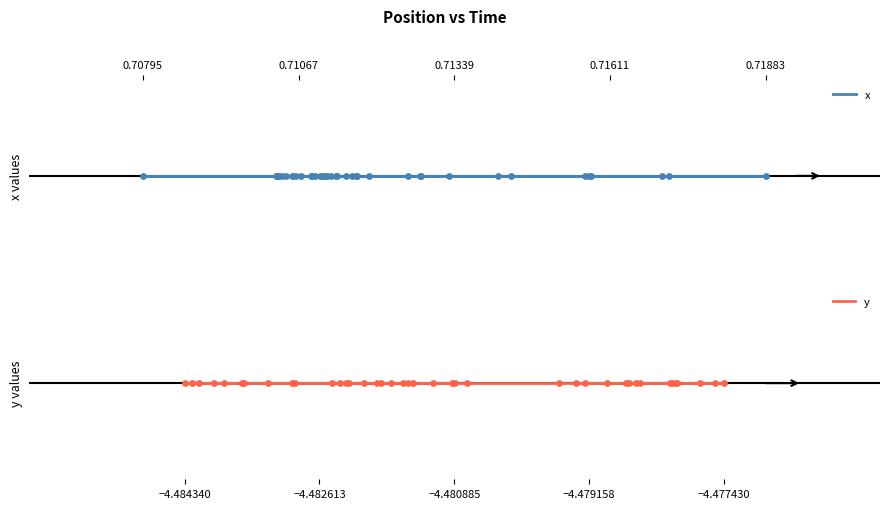

Is the value of y at 27 greater than the value of x at 21?

No